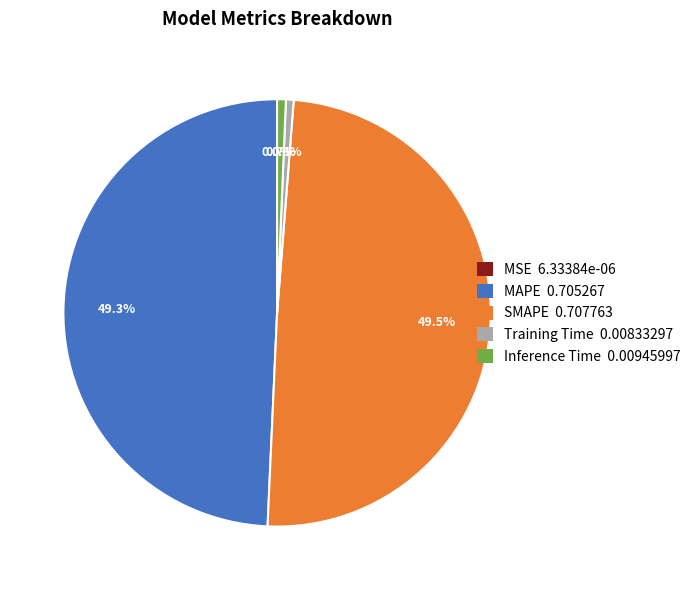

Between MAPE 0.705267 and Training Time 0.00833297, which is larger?

MAPE 0.705267